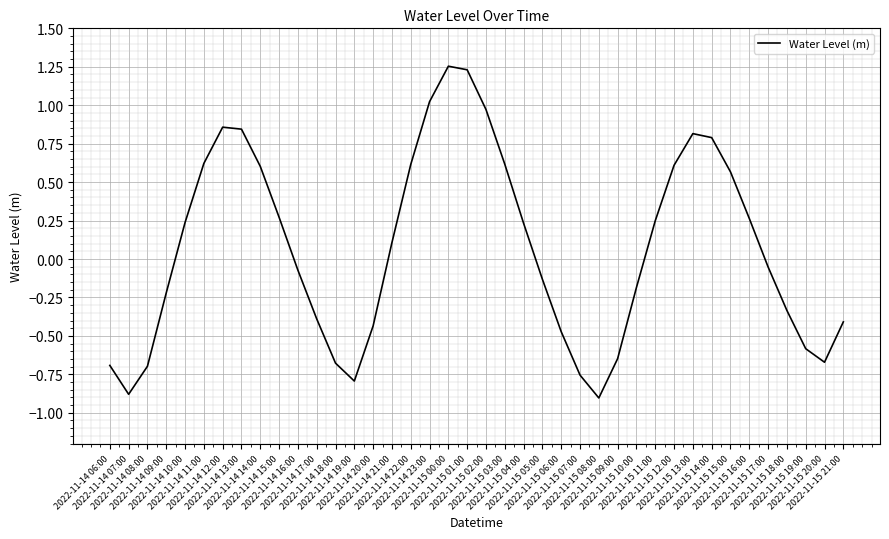

What is the minimum value shown in the chart?

-0.9